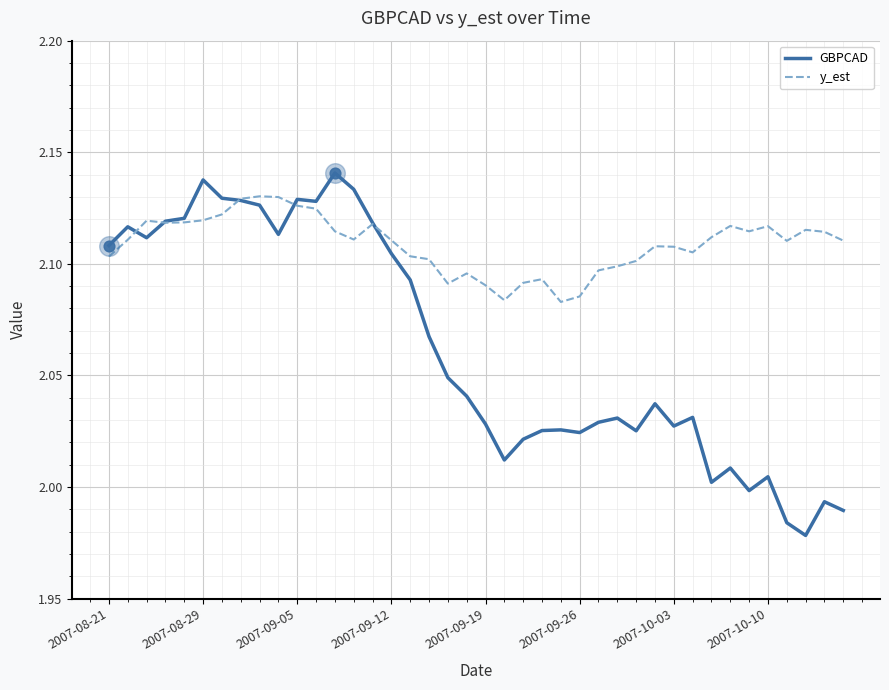

At how many categories does at least one series exceed 2?

40